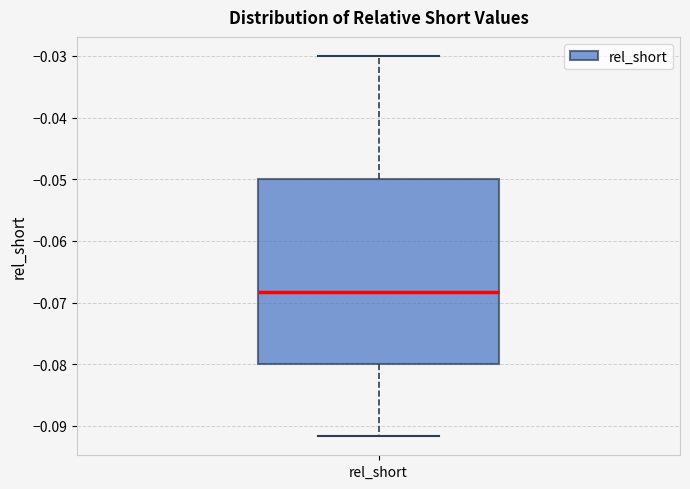

Transcribe this box plot: give where the median line is, the range the box spans, and where the two whiskers end, as read against the y-axis. The values are not printed on the chart, so give them approximately, as read against the axis.

median -0.068, box -0.080 to -0.050, whiskers -0.092 to -0.030